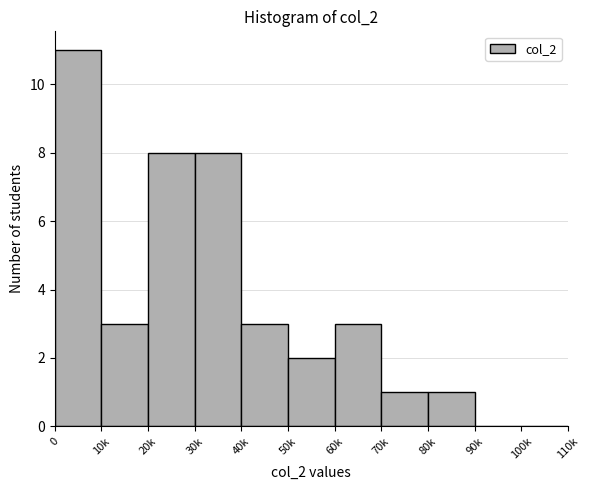

Reading right to left, extract all data points from this chart.

100k=0	90k=0	80k=1	70k=1	60k=3	50k=2	40k=3	30k=8	20k=8	10k=3	0=11